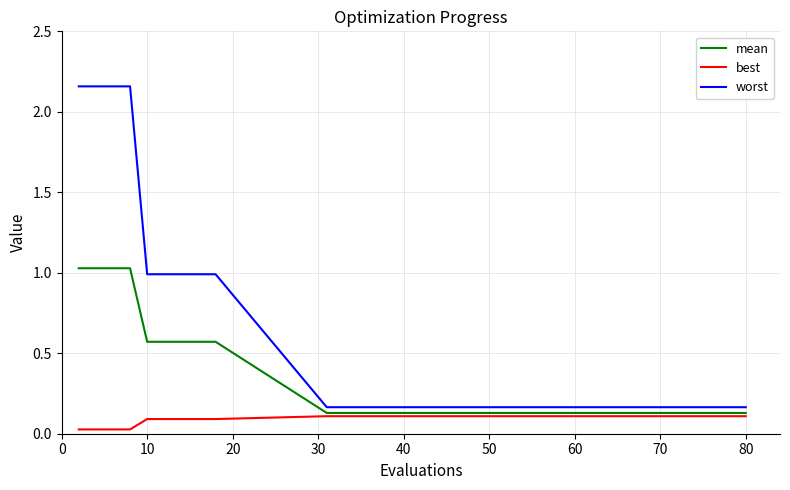

What is the difference between the maximum and minimum values in the mean series?

0.9